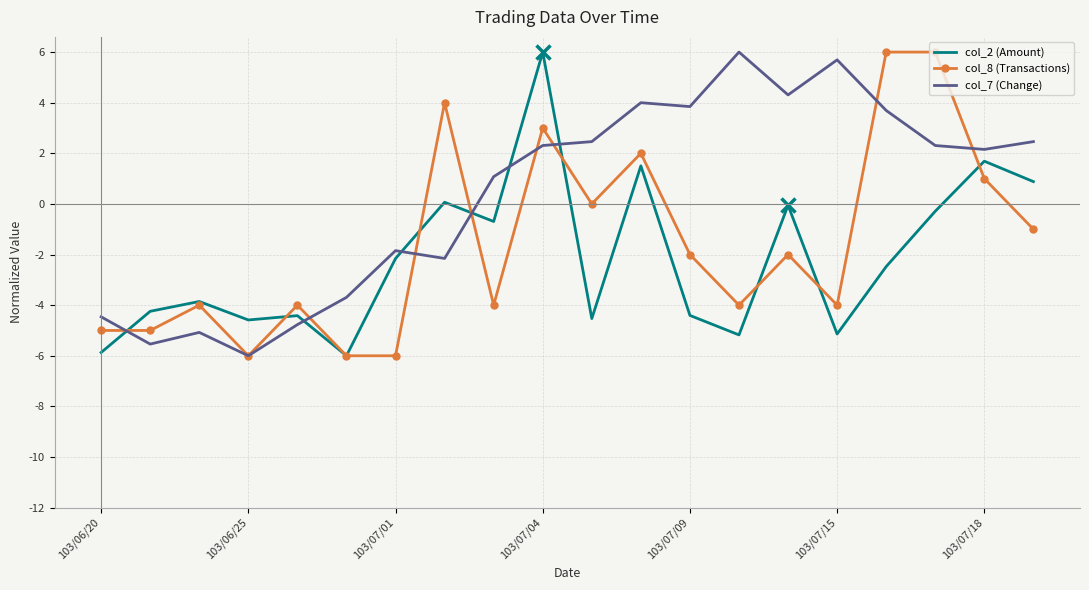

True or false: col_2 (Amount) and col_7 (Change) cross at least once.

True